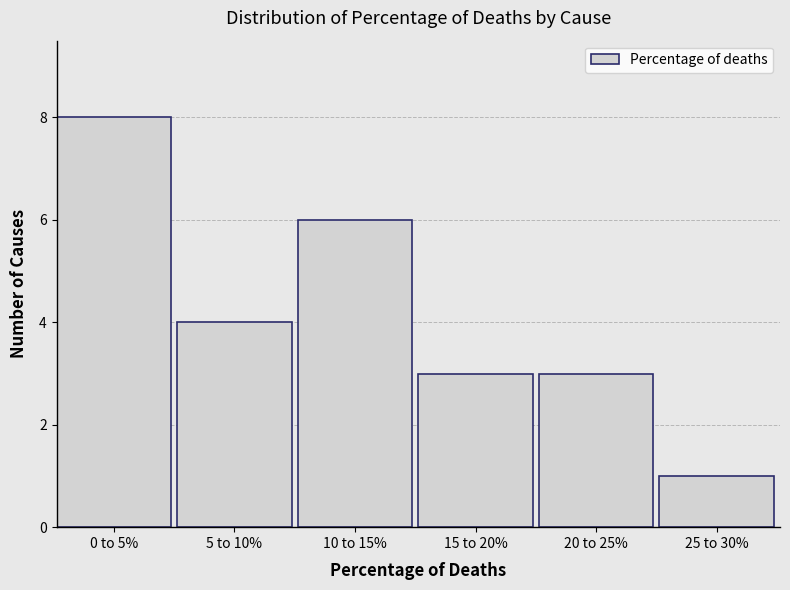

Reading right to left, extract all data points from this chart.

25 to 30%=1	20 to 25%=3	15 to 20%=3	10 to 15%=6	5 to 10%=4	0 to 5%=8